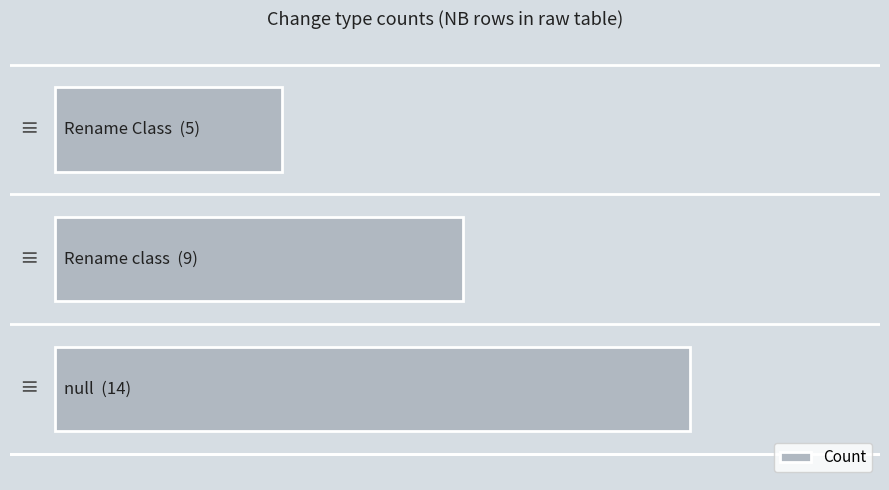

What is the minimum value shown in the chart?

5